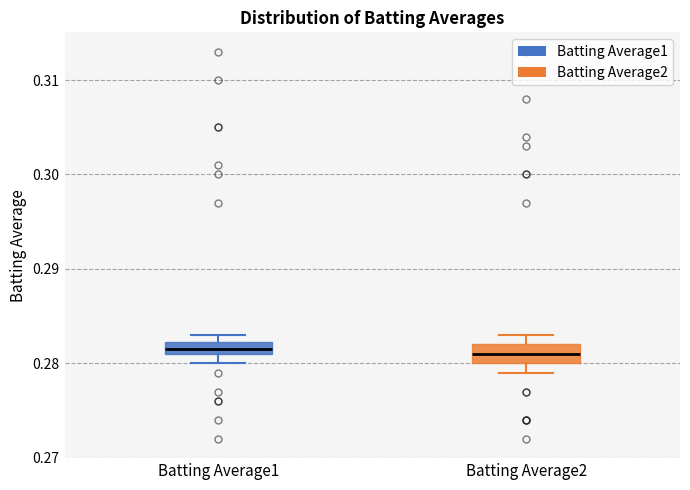

Where is the lower edge of the box for Batting Average1 on the y-axis? The values are not printed on the chart, so give them approximately, as read against the axis.

0.281